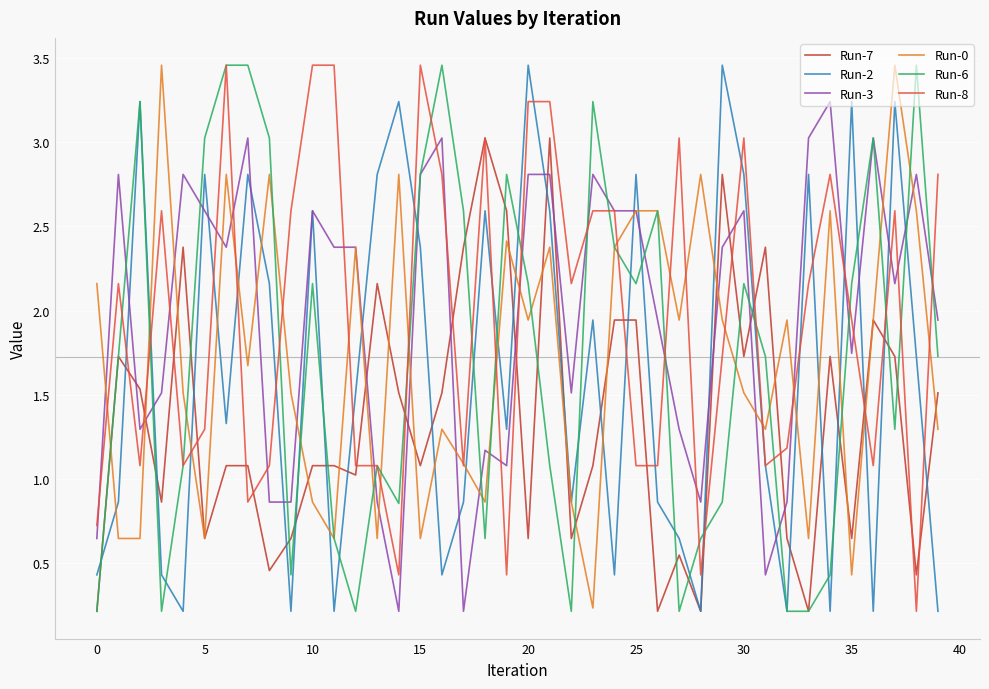

What is the maximum value for Run-7?

3.0